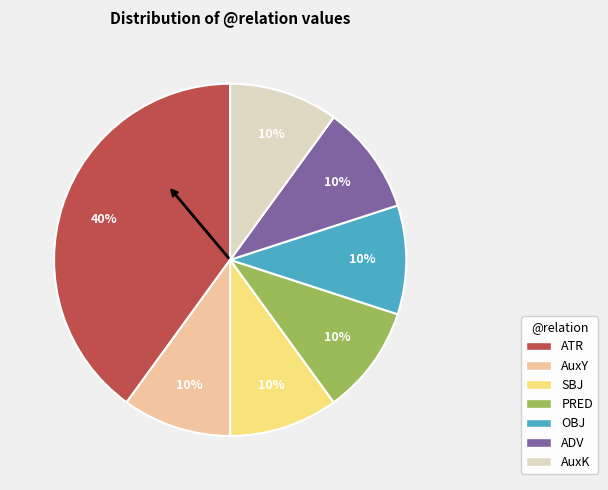

To the nearest percent, what is the difference between the largest and smallest slice percentages?

30%